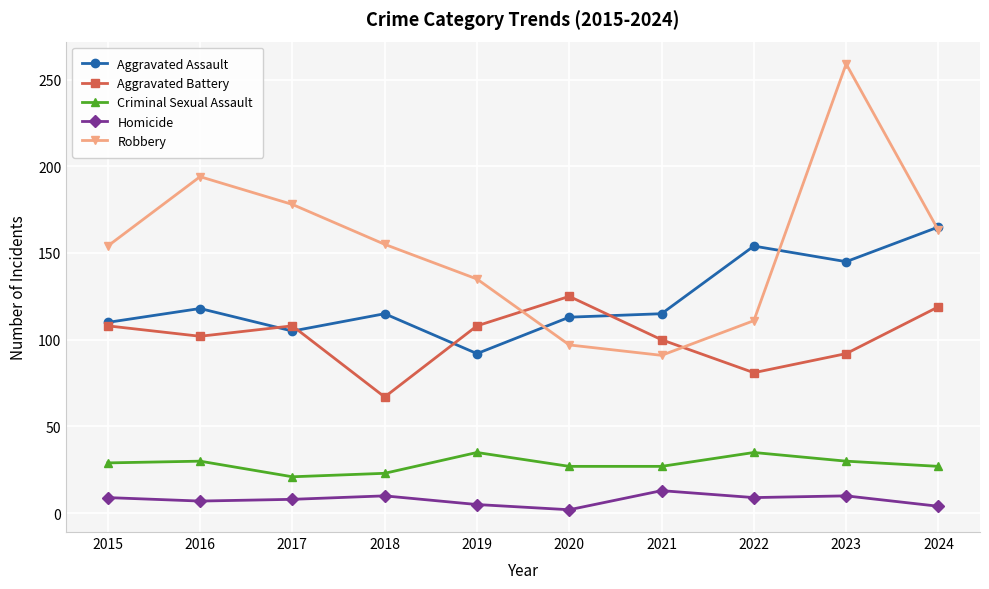

The Robbery series shows 92 at 2019. True or false?

False